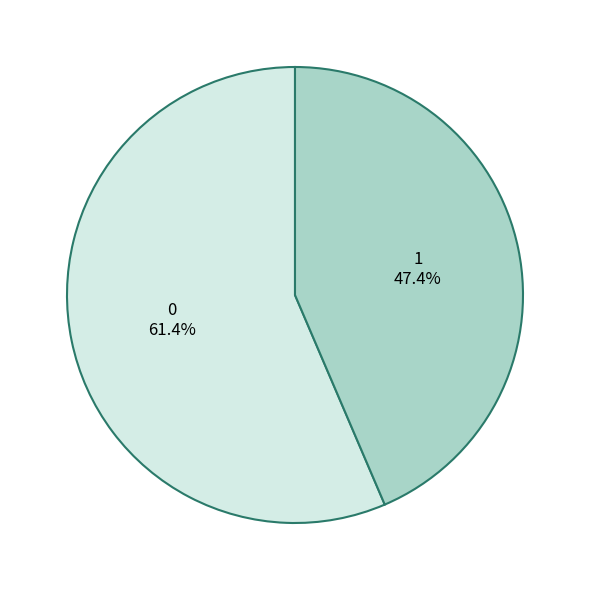

How many slices are in this pie chart?

2